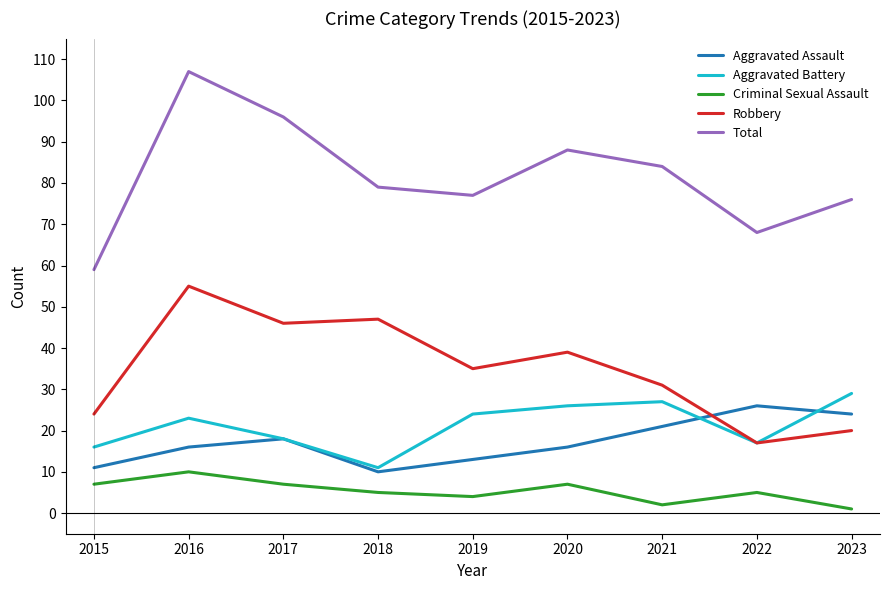

What is the smallest value displayed?

1